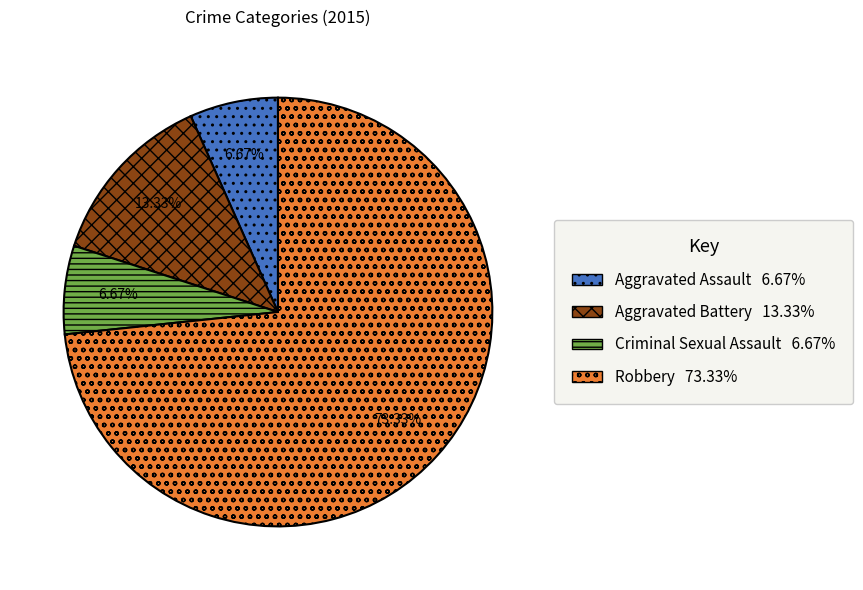

Count the number of slices in the pie.

4